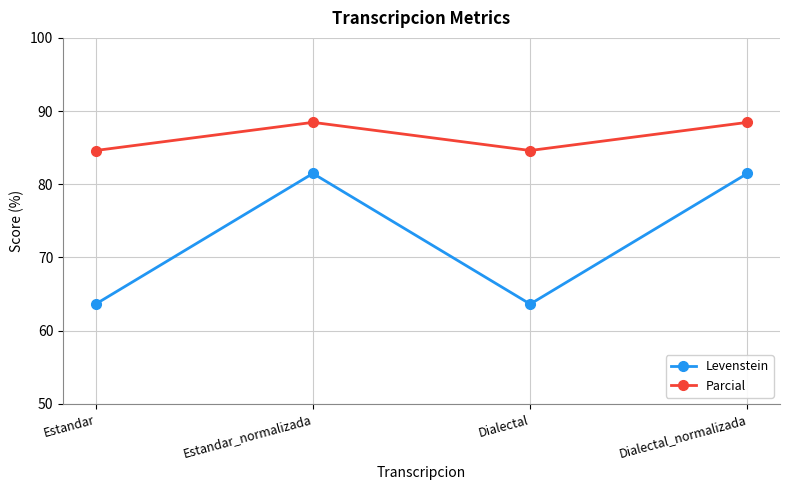

Between Dialectal and Dialectal_normalizada, which series saw the biggest shift?

Levenstein